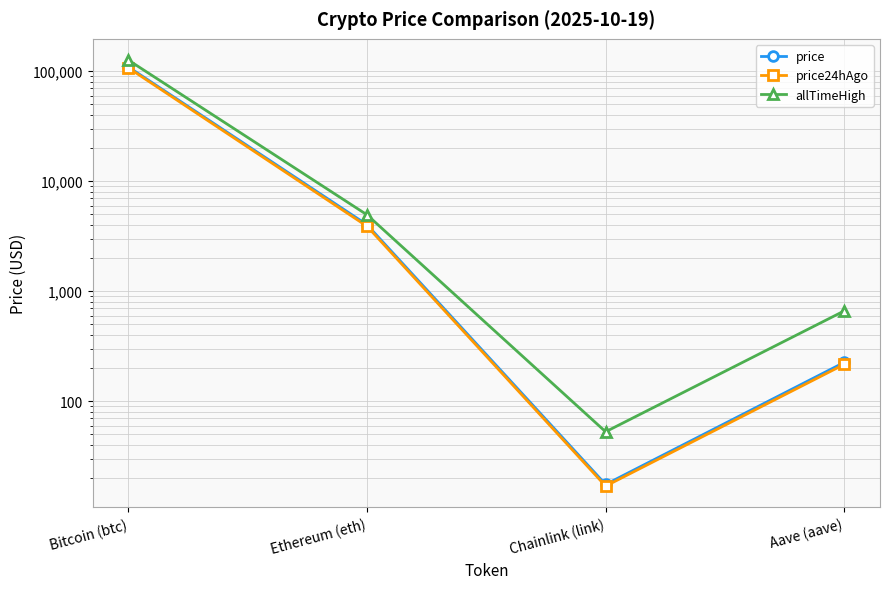

What is the difference between the maximum and second lowest values in the allTimeHigh series?

125418.3